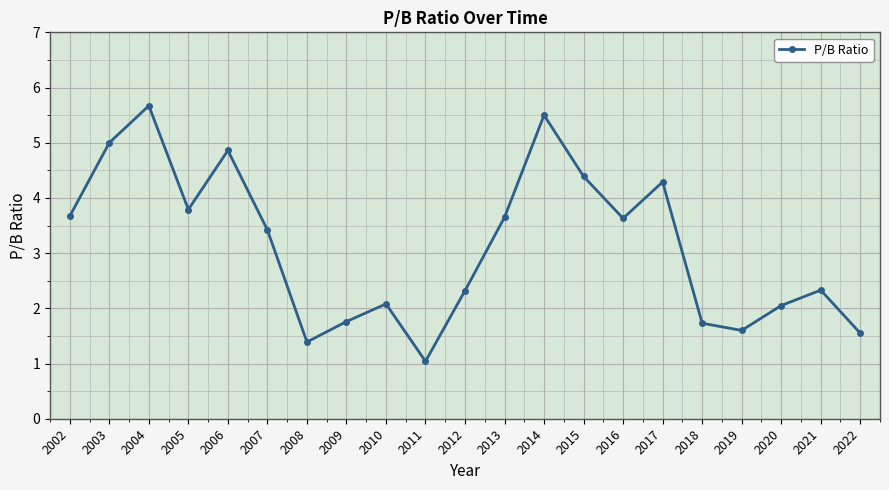

True or false: the data shows 5.5 at 2014.

True